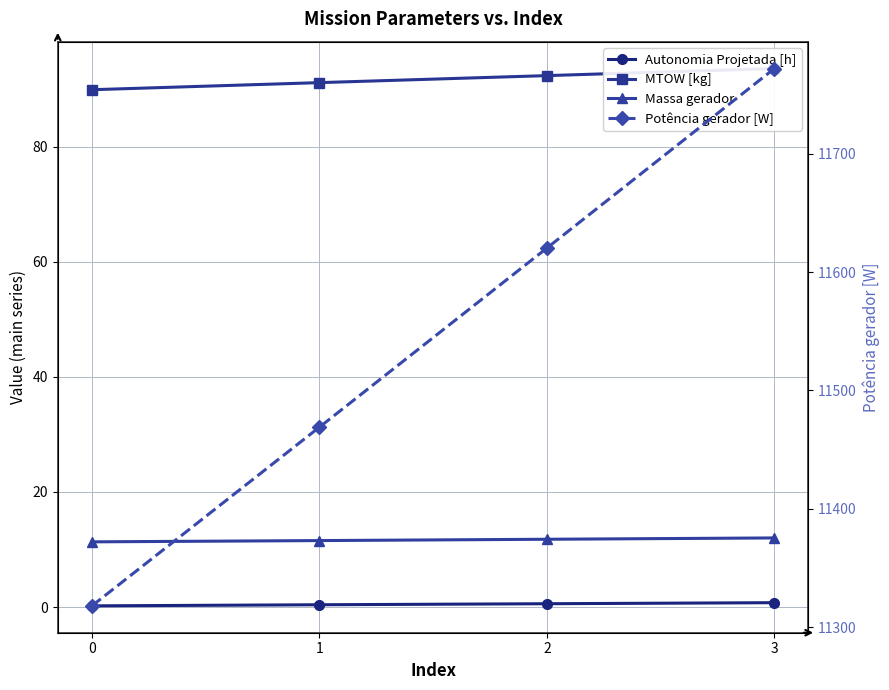

Reading left to right, list all the values displayed in this chart.

Autonomia Projetada [h]: 0=0.2	1=0.4	2=0.6	3=0.8
MTOW [kg]: 0=89.9	1=91.1	2=92.3	3=93.5
Massa gerador: 0=11.3	1=11.5	2=11.8	3=12.0
Potência gerador [W]: 0=11318.0	1=11469.0	2=11620.3	3=11772.1